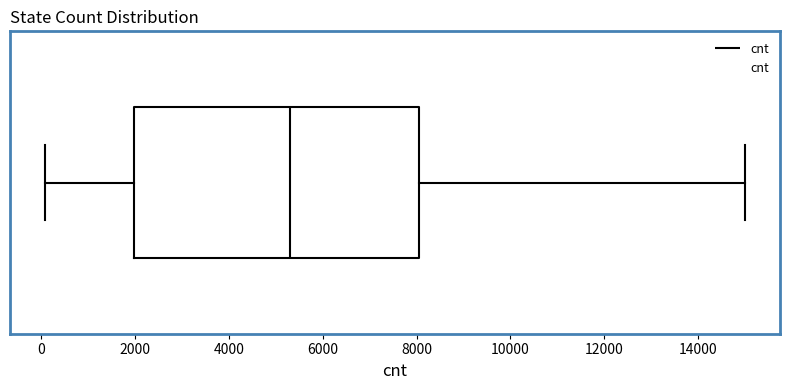

Transcribe this box plot: give where the median line is, the range the box spans, and where the two whiskers end, as read against the x-axis. The values are not printed on the chart, so give them approximately, as read against the axis.

median 5400, box 2000 to 8000, whiskers 0 to 15000